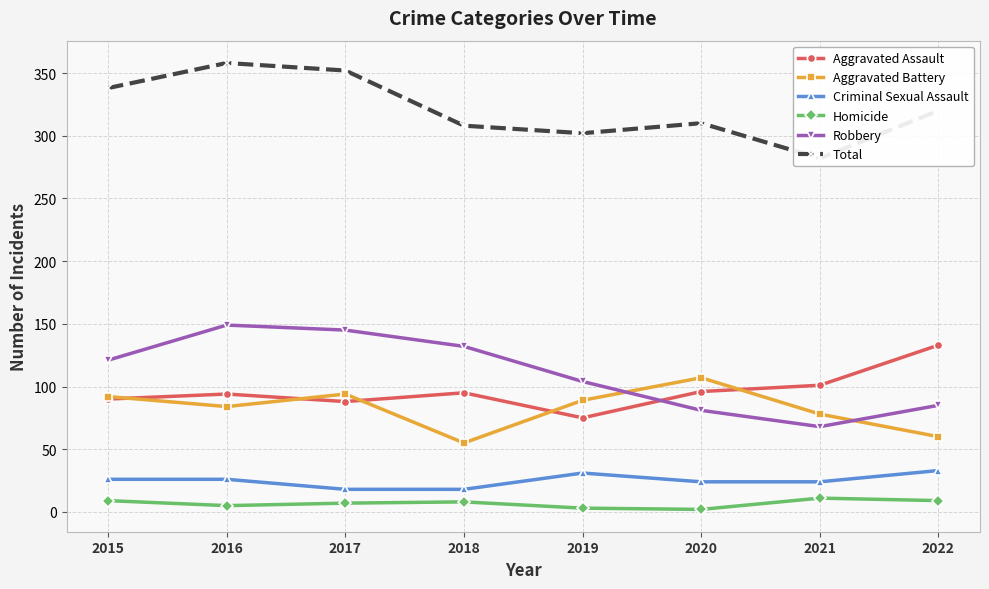

At how many categories does at least one series exceed 296?

7